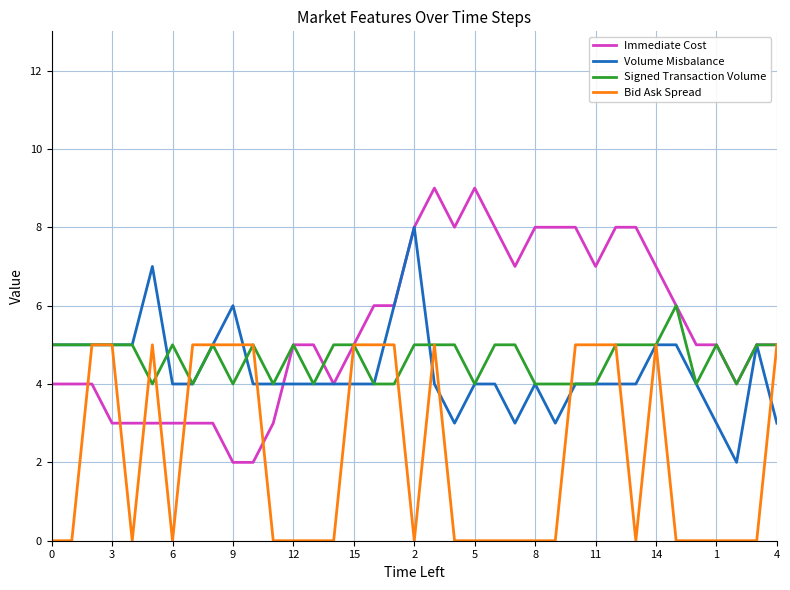

Which series has the largest range (max minus min)?

Immediate Cost